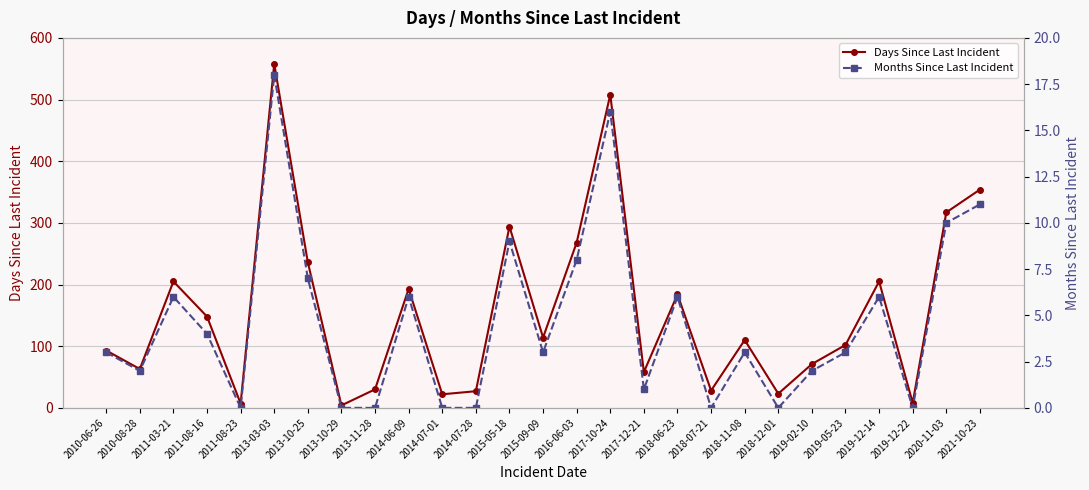

What is the greatest value displayed?

558